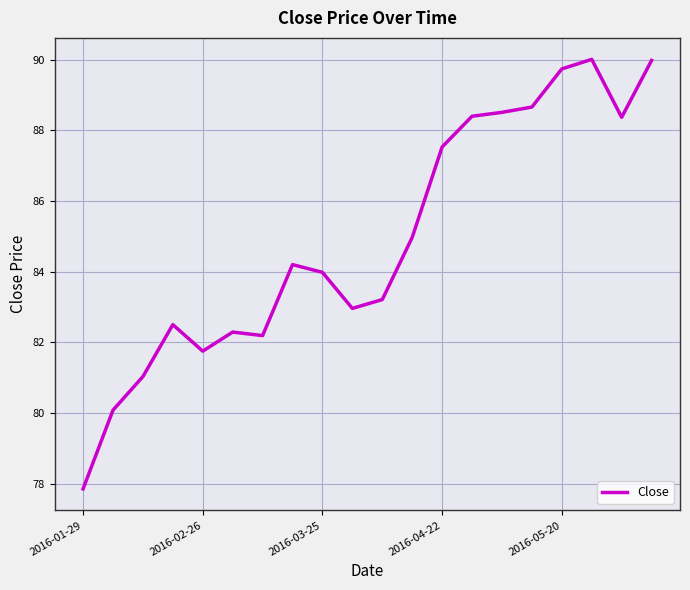

What is the maximum value shown in the chart?

90.0